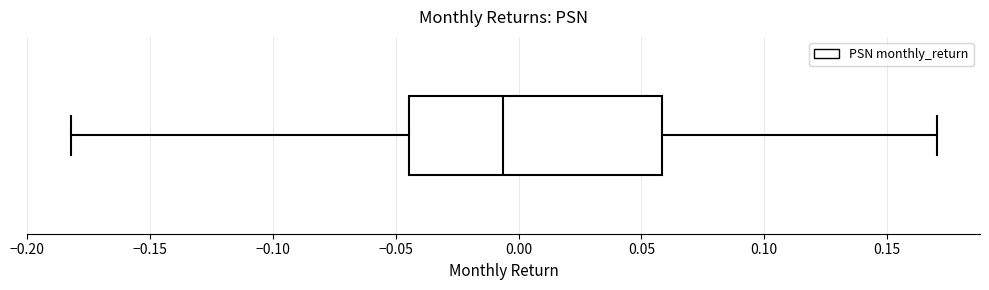

Transcribe this box plot: give where the median line is, the range the box spans, and where the two whiskers end, as read against the x-axis. The values are not printed on the chart, so give them approximately, as read against the axis.

median -0.005, box -0.045 to 0.060, whiskers -0.180 to 0.170